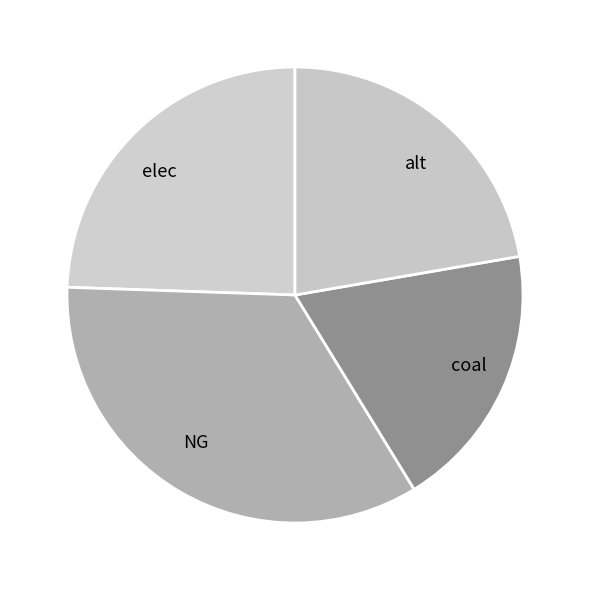

Does elec represent more than half of the total?

No